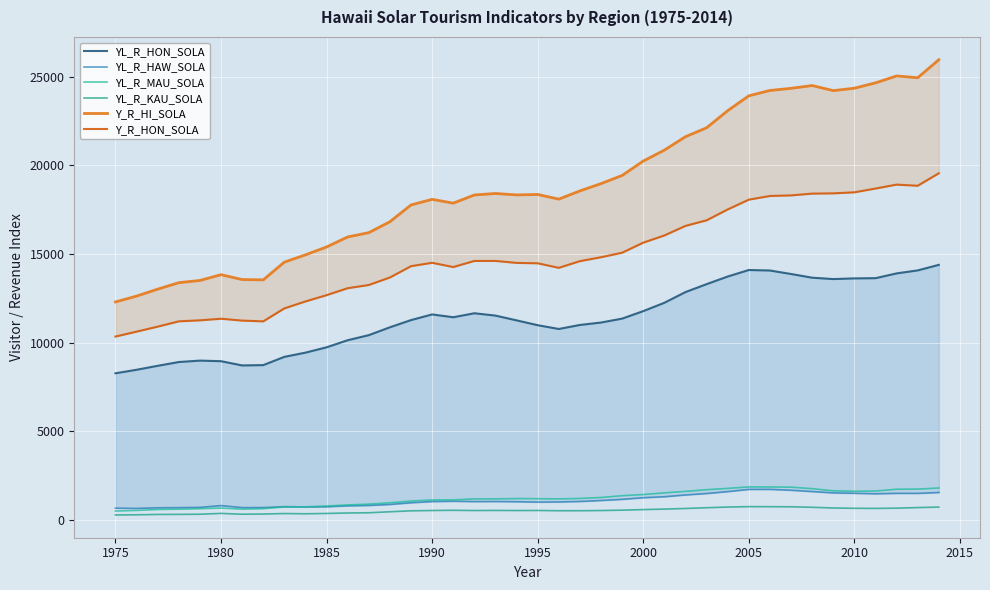

Reading left to right, transcribe all the data shown in this chart.

YL_R_HON_SOLA: 8277.4	8475.1	8698.9	8912.1	8991.6	8958.9	8719.9	8738.1	9203.6	9440.8	9741.8	10140.7	10427.3	10870.4	11276.1	11594.6	11436.5	11660.7	11528.4	11260.6	10987.4	10775.2	11001.8	11138.0	11359.3	11781.5	12251.4	12854.9	13301.4	13731.5	14098.7	14070.6	13873.8	13665.7	13588.0	13625.9	13637.6	13907.8	14076.3	14388.2
YL_R_HAW_SOLA: 674.8	661.0	694.7	704.9	718.1	819.0	706.3	707.2	760.2	745.7	752.4	807.8	828.4	884.5	981.5	1047.9	1065.4	1045.8	1049.6	1039.4	1017.8	1026.1	1053.2	1107.4	1173.0	1264.3	1319.8	1419.3	1501.4	1609.3	1732.5	1734.8	1686.0	1612.1	1536.2	1515.1	1485.7	1510.6	1510.0	1558.1
YL_R_MAU_SOLA: 513.0	547.1	598.1	617.9	644.1	682.9	618.3	646.5	742.5	749.3	796.9	858.2	901.0	978.1	1075.7	1137.0	1139.4	1197.1	1198.4	1216.1	1208.7	1197.2	1221.6	1276.9	1378.8	1442.7	1537.0	1621.2	1716.7	1790.1	1872.0	1869.1	1858.6	1773.5	1651.4	1628.3	1641.5	1742.4	1750.7	1811.7
YL_R_KAU_SOLA: 292.0	302.0	320.8	325.0	333.1	379.6	333.5	344.9	371.8	358.5	376.3	403.0	415.3	471.7	525.2	542.6	554.6	542.0	546.9	541.0	545.0	530.3	531.0	541.0	562.7	595.2	622.2	657.8	699.7	737.7	761.4	758.9	753.3	723.9	684.9	667.2	661.1	675.0	708.3	734.6
Y_R_HI_SOLA: 12298.6	12627.3	13019.5	13384.0	13508.2	13834.6	13559.5	13542.0	14542.1	14953.0	15397.1	15961.1	16204.3	16819.3	17765.9	18081.1	17866.1	18327.1	18411.3	18331.0	18355.0	18093.7	18556.3	18968.6	19427.1	20239.4	20854.3	21611.5	22114.9	23079.2	23916.2	24218.3	24338.1	24495.2	24208.0	24345.1	24646.6	25035.0	24935.3	25950.6
Y_R_HON_SOLA: 10347.2	10624.1	10905.4	11205.0	11262.1	11351.0	11247.0	11203.1	11933.4	12327.0	12680.3	13072.1	13253.4	13677.2	14314.0	14504.9	14265.0	14609.0	14609.9	14498.8	14476.7	14220.9	14598.2	14818.0	15072.8	15638.9	16046.0	16585.1	16899.0	17511.6	18063.0	18270.8	18303.3	18403.8	18418.7	18477.4	18689.7	18911.0	18847.1	19549.7